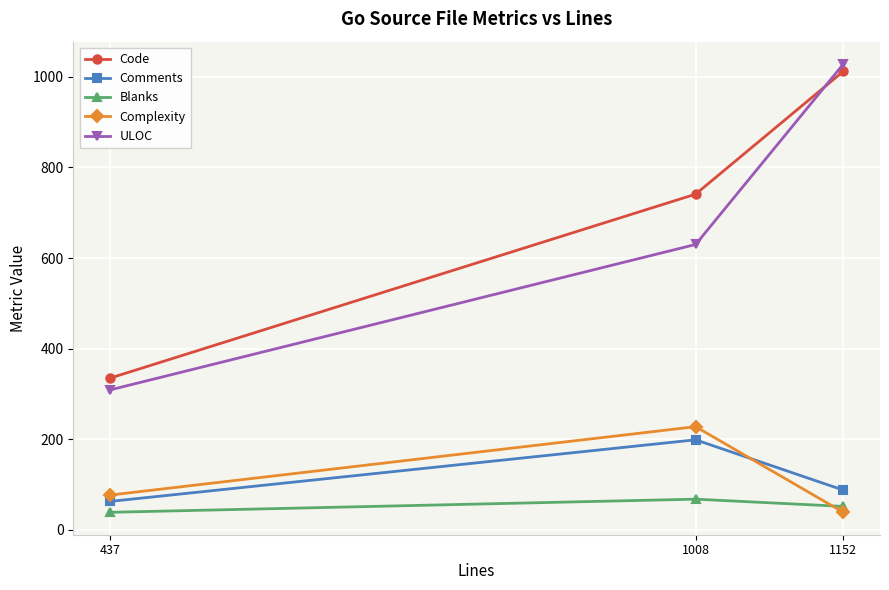

Count the ULOC values in the range 309 to 1028.

3